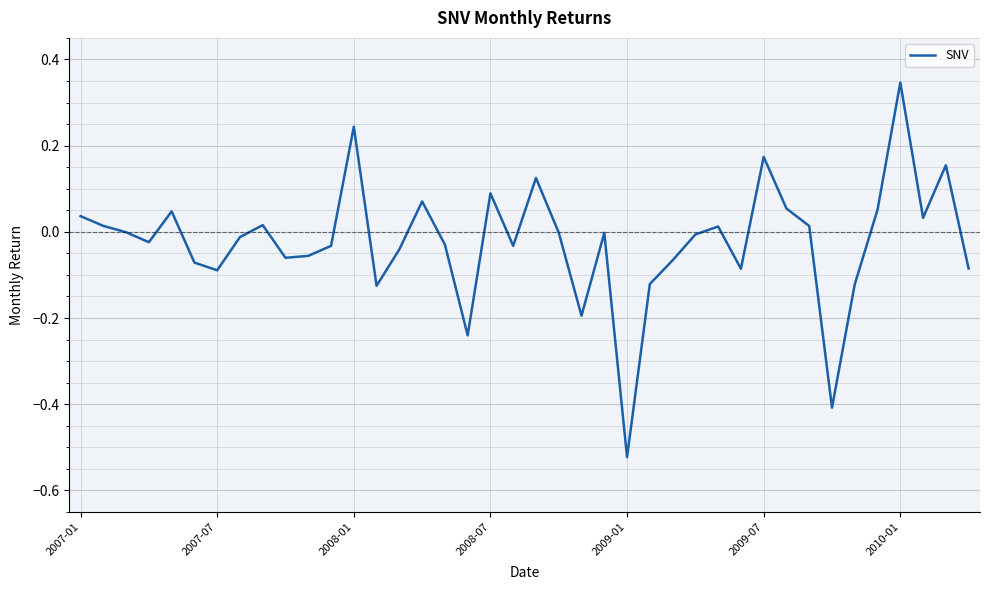

How many points are higher than both their immediate neighbors (excluding endpoints)?

11